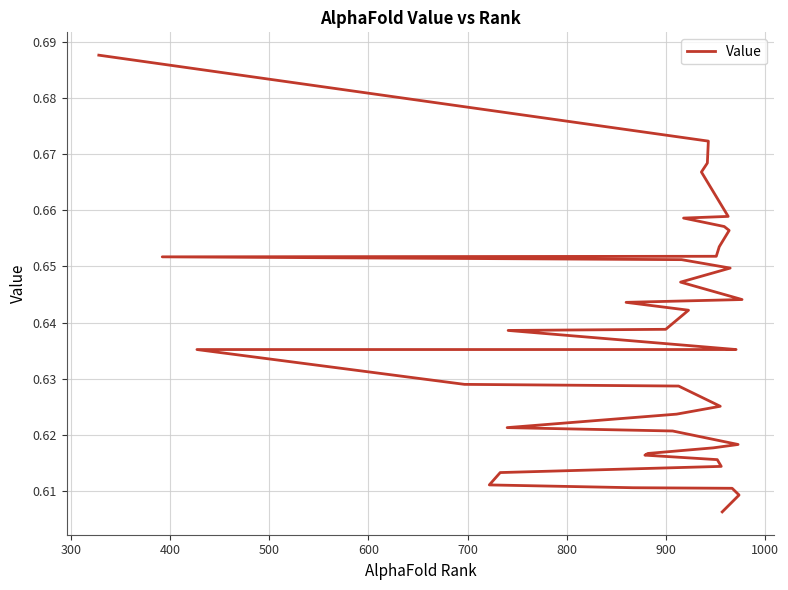

What is the difference between the maximum and minimum values?

0.1